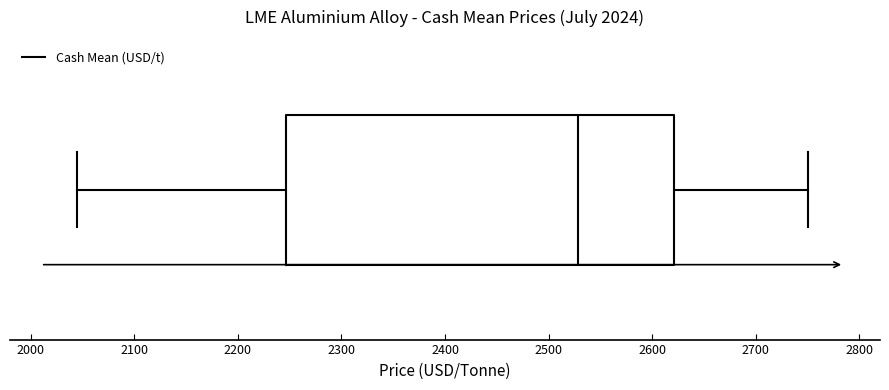

Where does the right whisker of the box end on the x-axis? The values are not printed on the chart, so give them approximately, as read against the axis.

2750